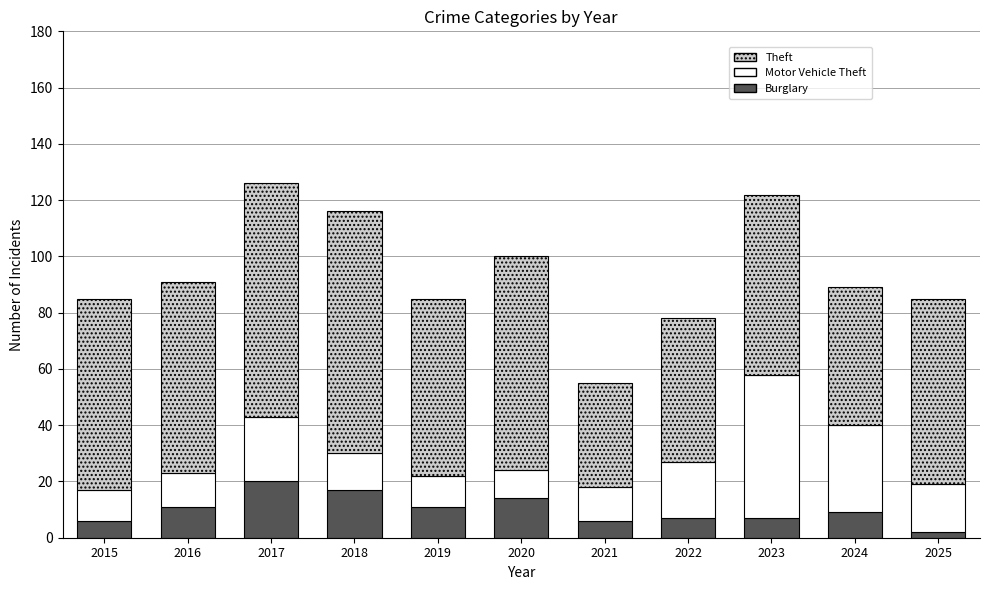

What is the sum of all Burglary values?

110